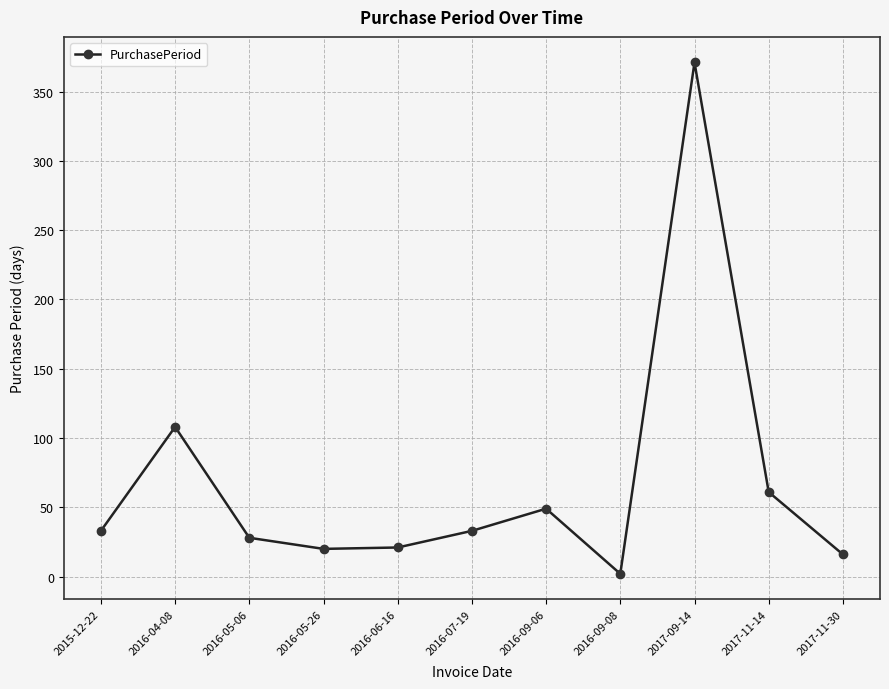

What is the difference between the maximum and minimum values?

369